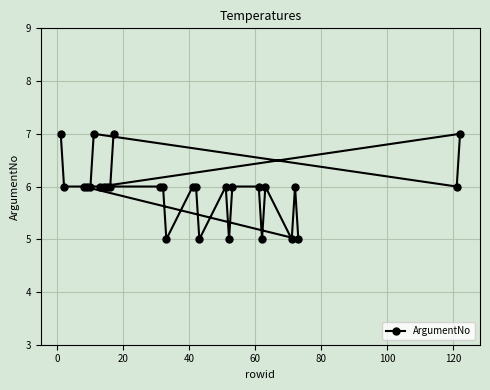

What is the sum of all values?

166